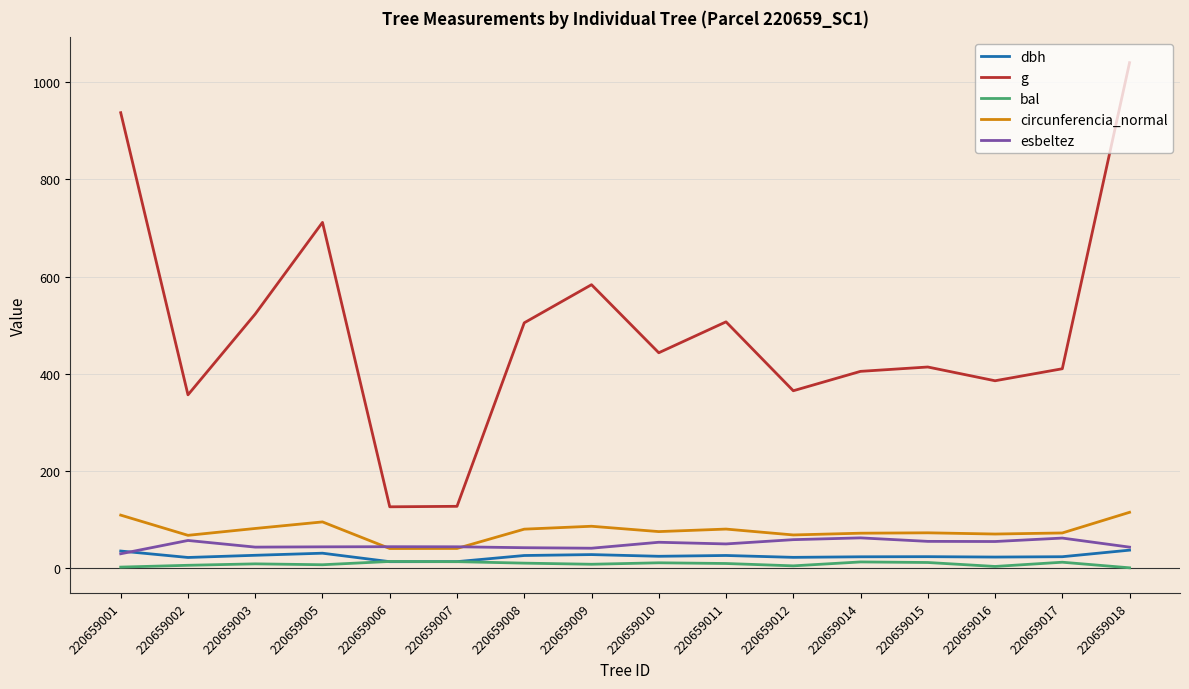

What are all the series names shown in the legend?

dbh, g, bal, circunferencia_normal, esbeltez